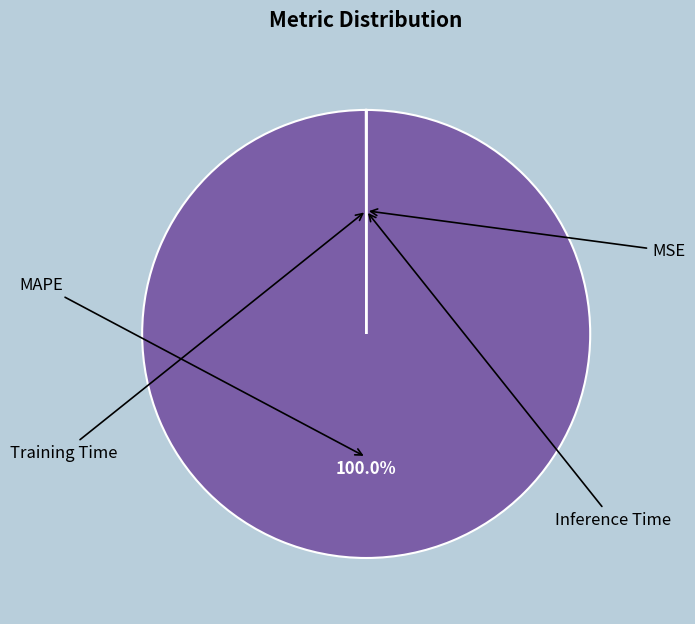

Is the sum of Training Time and MAPE greater than half?

Yes